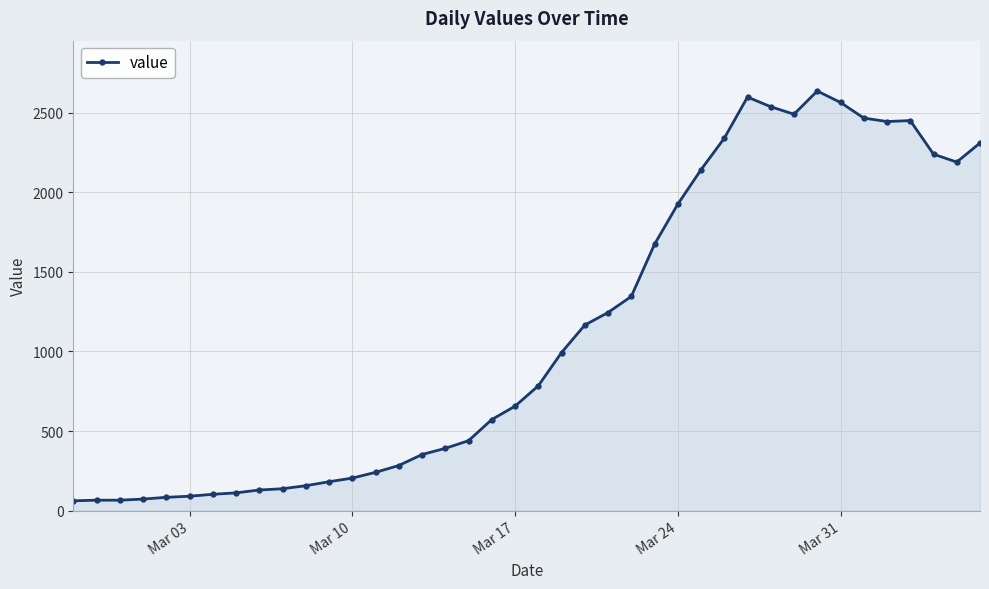

What is the average value?

1124